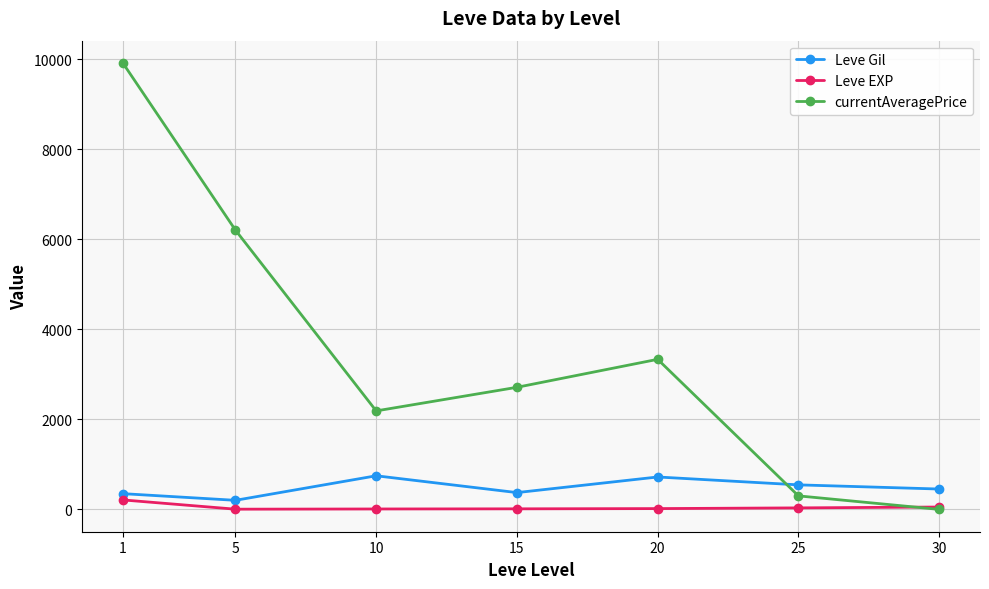

What is the total value across all series at 1?

10475.3